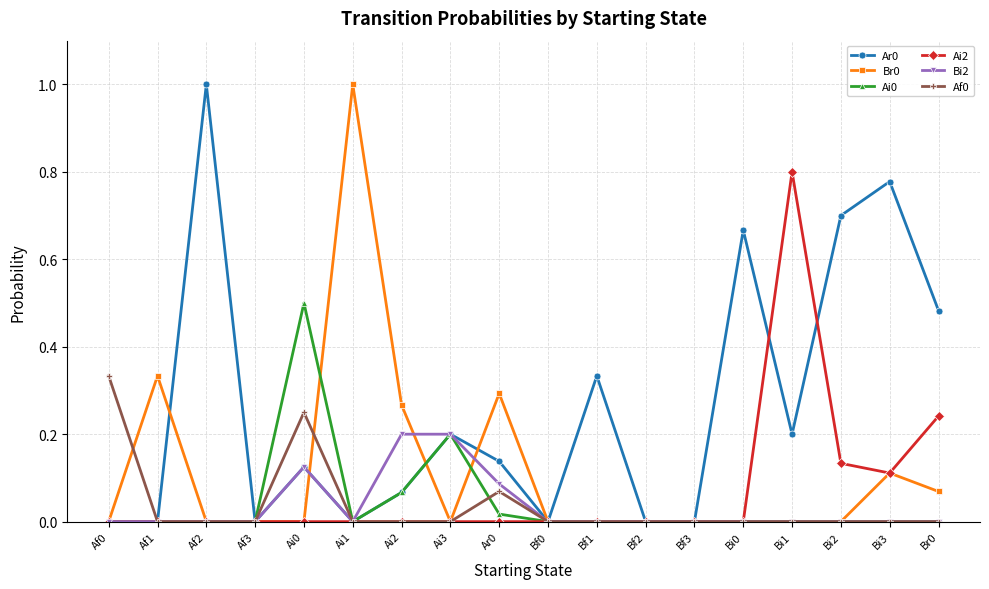

What is the label of the 2nd point from the left?

Af1